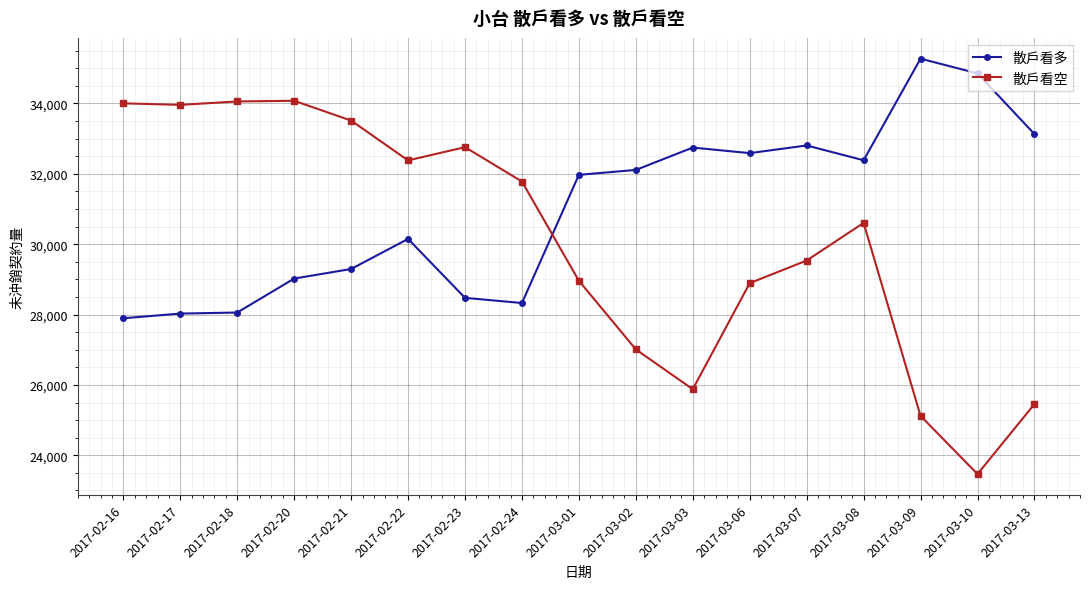

Which series has the largest total across all categories?

散戶看多